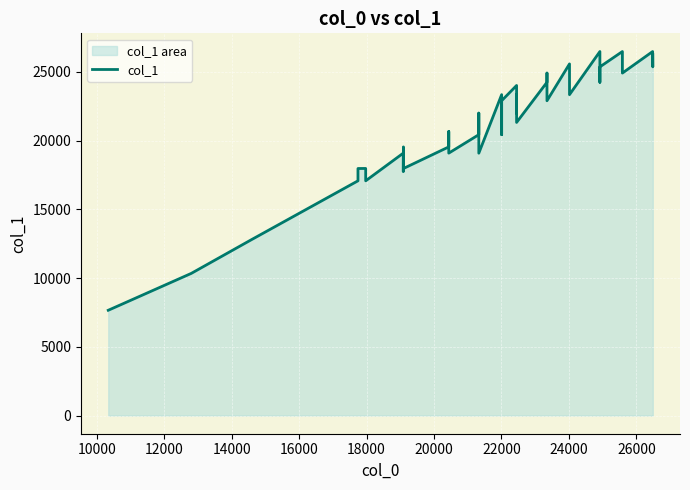

Where is the first local maximum?

18000